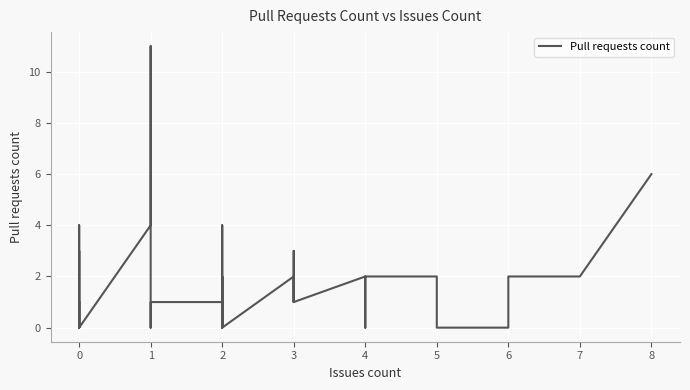

Reading left to right, list all the values displayed in this chart.

1	1	0	0	3	0	0	0	0	4	4	0	4	11	0	1	1	0	4	0	0	0	2	0	2	1	3	1	1	2	0	1	2	2	2	0	0	2	2	6